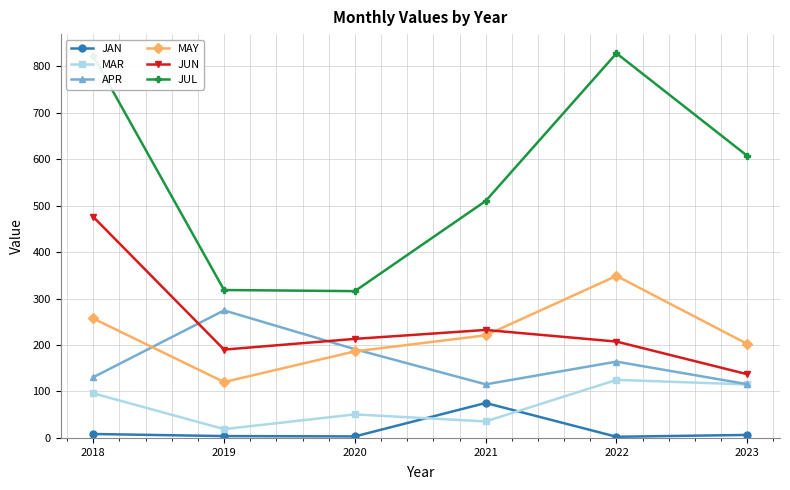

Which series has the widest spread of values?

JUL